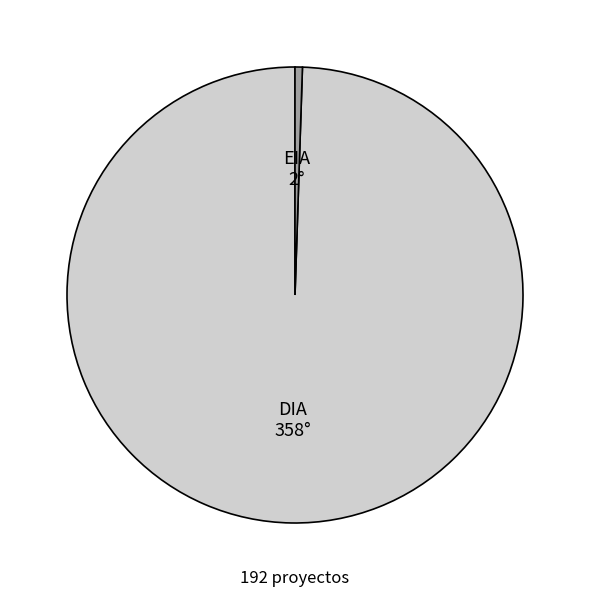

Is there a majority slice in this chart?

Yes